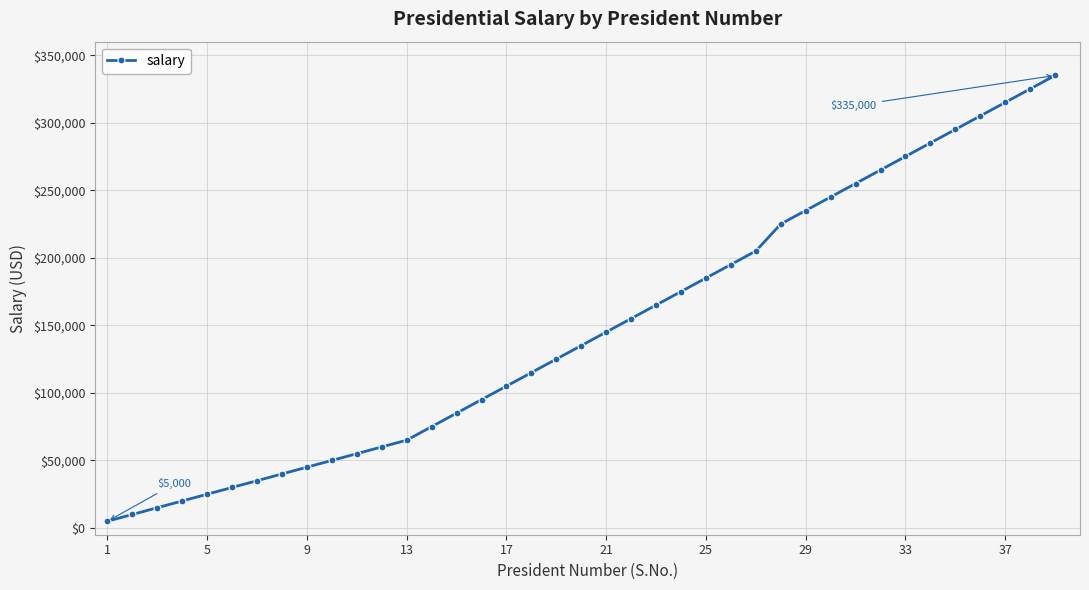

What is the maximum value shown in the chart?

335000